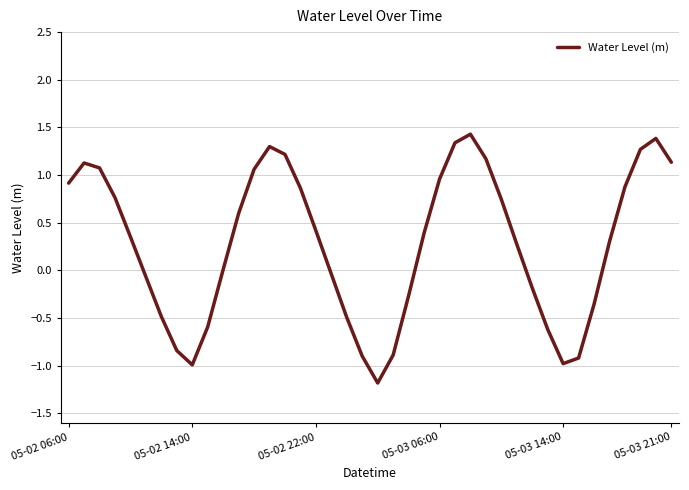

What is the smallest value displayed?

-1.2